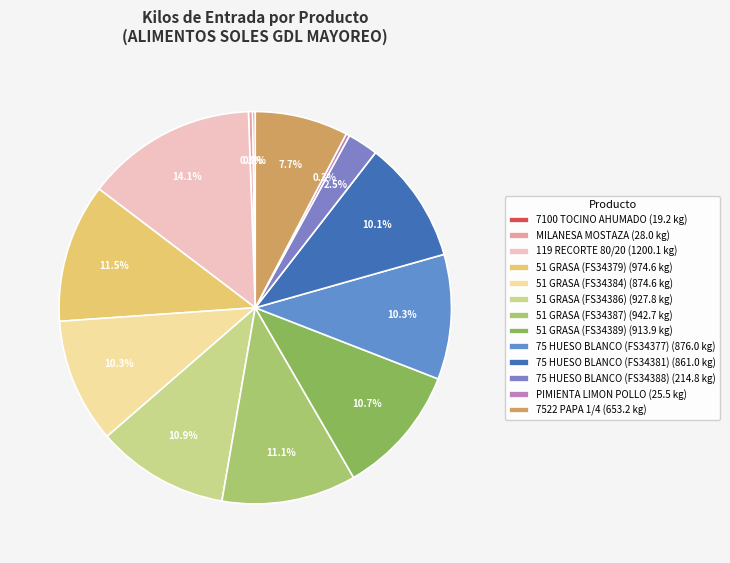

How much of the chart is everything except 75 HUESO BLANCO (FS34388)?

97.5%